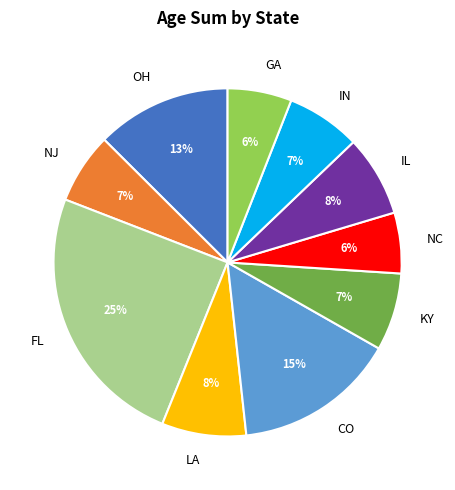

To the nearest percent, what is the difference between the largest and smallest slice percentages?

19%